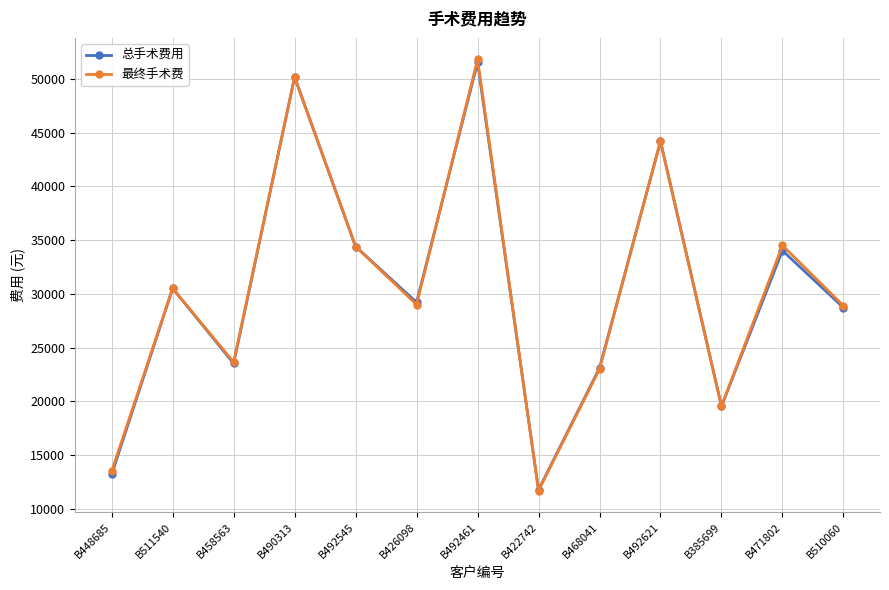

What is the difference between the maximum and second lowest values in the 最终手术费 series?

38300